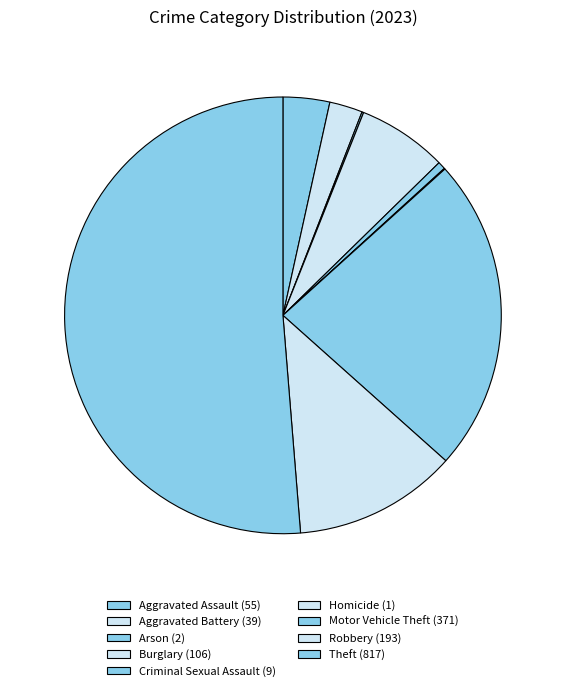

To the nearest percent, what is the difference between the largest and smallest slice percentages?

51%